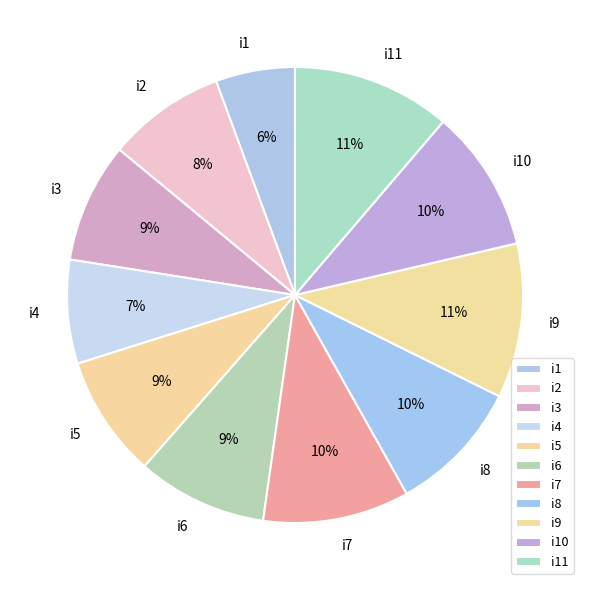

To the nearest percent, what is the difference between the i7 and i4 slice percentages?

3%